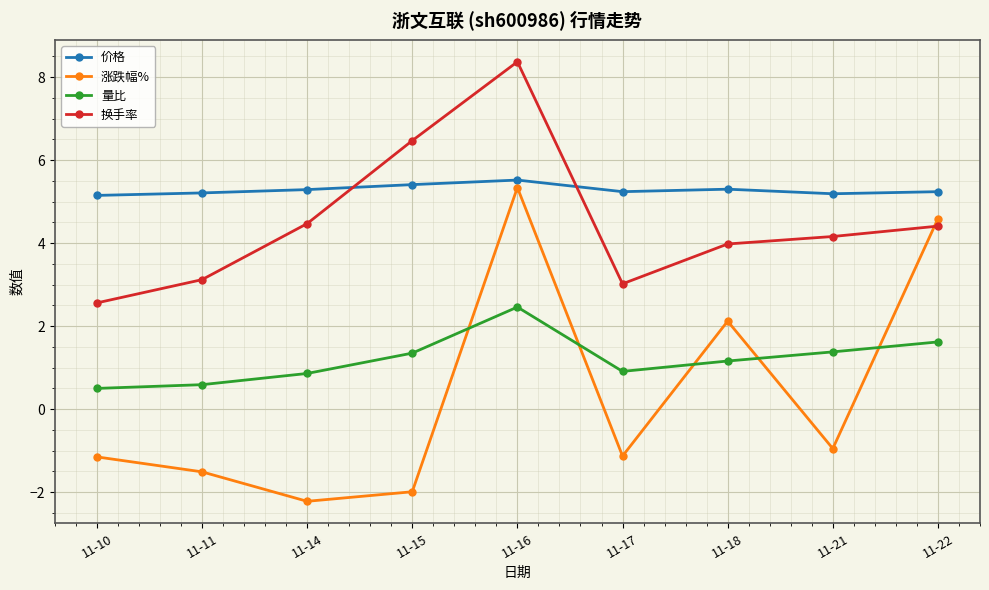

What is the sum of the 价格 values at 11-11 and 11-14?

10.5